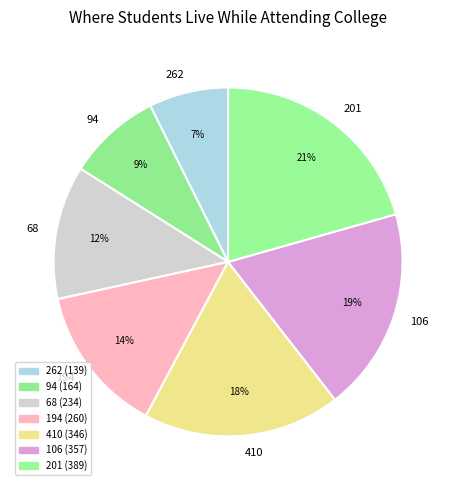

To the nearest percent, what percentage of the pie is 106?

19%